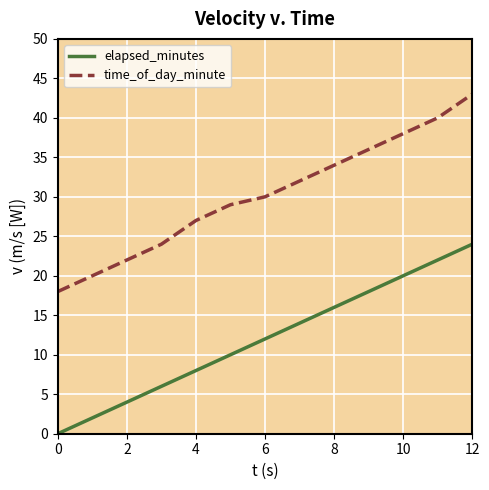

Which series has the largest total across all categories?

time_of_day_minute